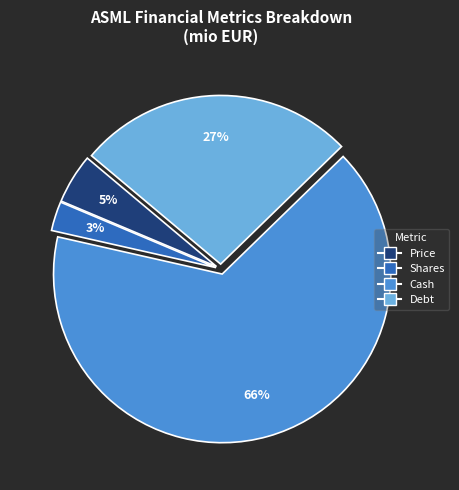

Is there any slice that represents more than half of the pie?

Yes